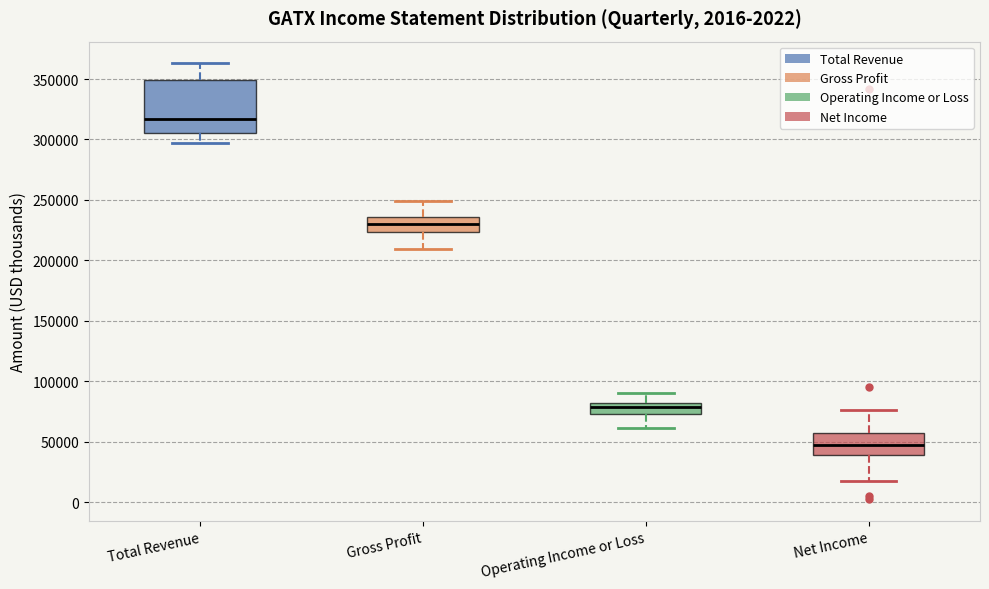

Reading left to right, read every box against the y-axis: the position of its median line, the range the box covers, and the ends of its whiskers. The values are not printed on the chart, so give them approximately, as read against the axis.

Total Revenue: median 315000, box 305000 to 350000, whiskers 300000 to 365000
Gross Profit: median 230000, box 225000 to 235000, whiskers 210000 to 250000
Operating Income or Loss: median 80000 (inside the box), box 75000 to 80000, whiskers 60000 to 90000
Net Income: median 45000, box 40000 to 55000, whiskers 20000 to 75000